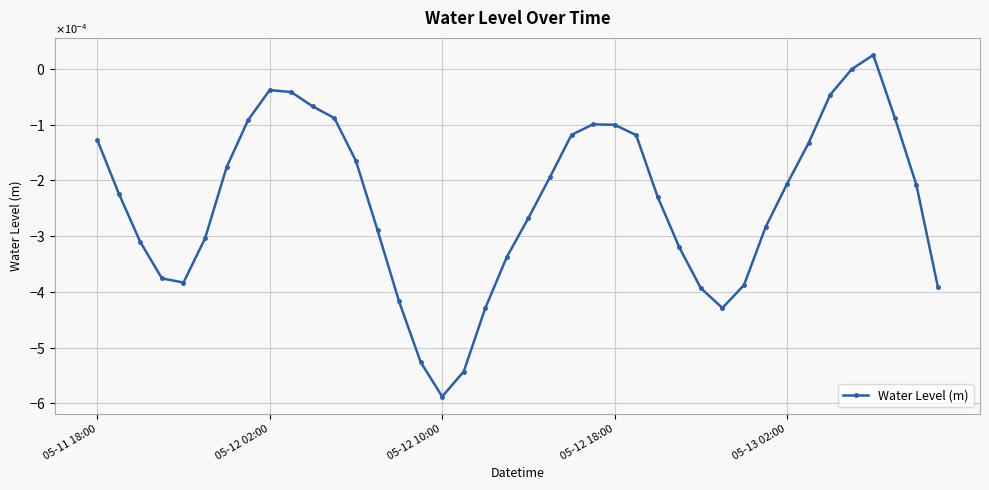

Is this an area chart (filled region under the line)?

No